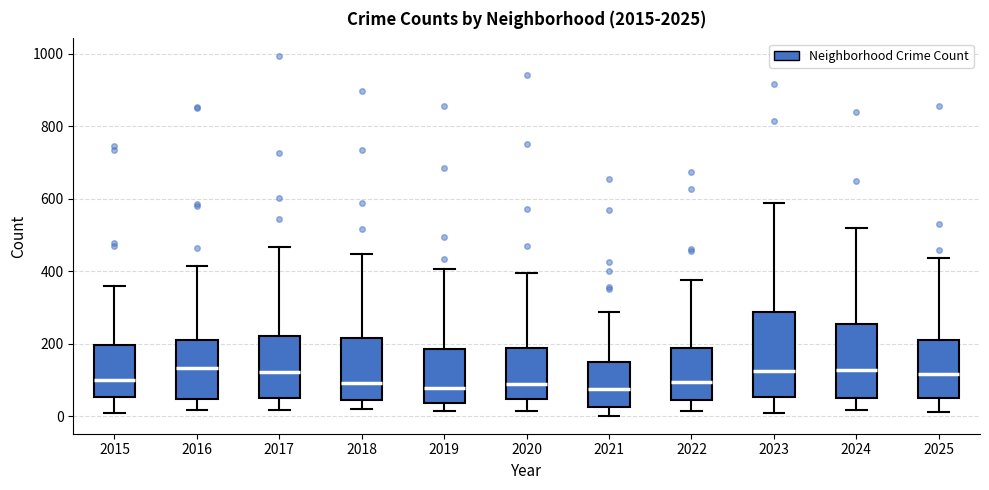

Reading left to right, transcribe this box plot: for each box, give where its median line is, the range the box spans, and where its two whiskers end, as read against the y-axis. The values are not printed on the chart, so give them approximately, as read against the axis.

2015: median 100, box 60 to 200, whiskers 0 to 360
2016: median 140, box 40 to 220, whiskers 20 to 420
2017: median 120, box 60 to 220, whiskers 20 to 460
2018: median 100, box 40 to 220, whiskers 20 to 440
2019: median 80, box 40 to 180, whiskers 20 to 400
2020: median 80, box 40 to 180, whiskers 20 to 400
2021: median 80, box 20 to 160, whiskers 0 to 280
2022: median 100, box 40 to 180, whiskers 20 to 380
2023: median 120, box 60 to 280, whiskers 20 to 580
2024: median 120, box 40 to 260, whiskers 20 to 520
2025: median 120, box 40 to 220, whiskers 20 to 440